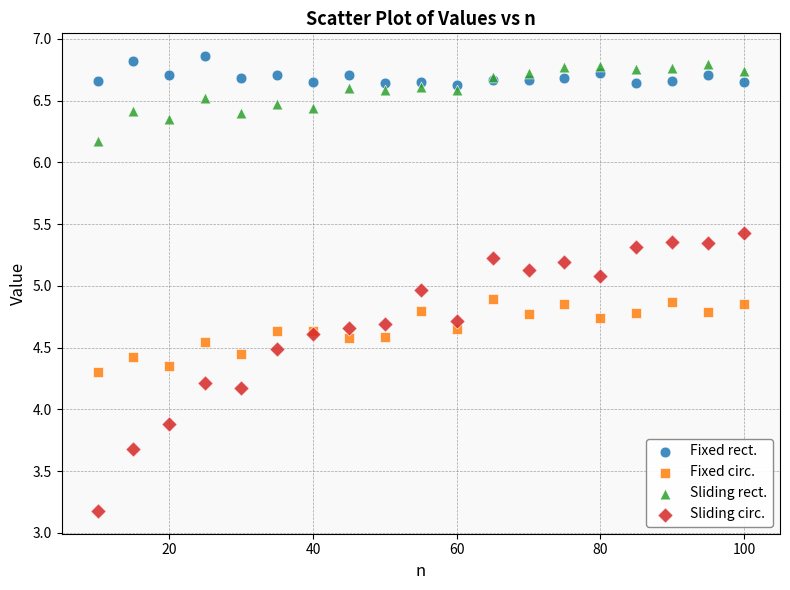

In the Sliding rect. series, what Y value is closest to 6?

6.2